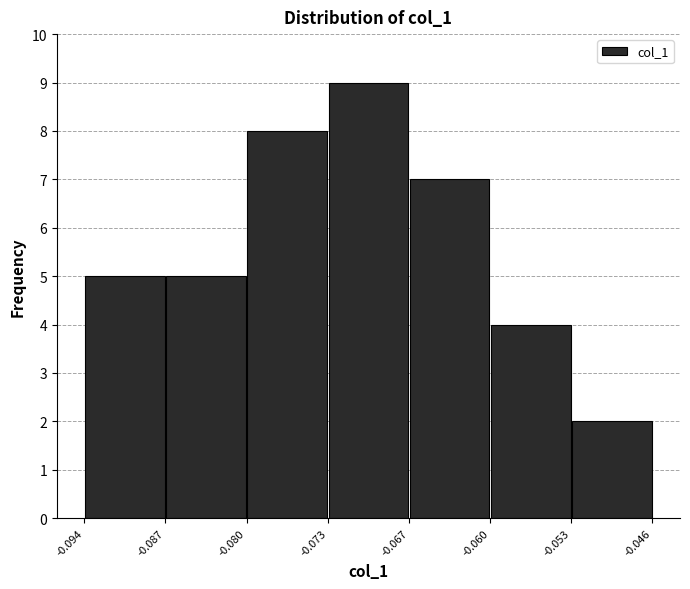

Reading left to right, transcribe this chart: for each bar, give the range it covers on the x-axis and its height. The values are not printed on the chart, so give them approximately, as read against the axis.

-0.094 to -0.087: 5
-0.087 to -0.080: 5
-0.080 to -0.073: 8
-0.073 to -0.067: 9
-0.067 to -0.060: 7
-0.060 to -0.053: 4
-0.053 to -0.046: 2